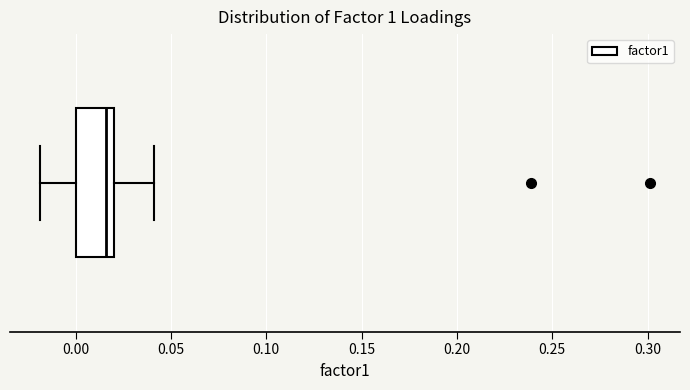

Where is the left edge of the box on the x-axis? The values are not printed on the chart, so give them approximately, as read against the axis.

0.000